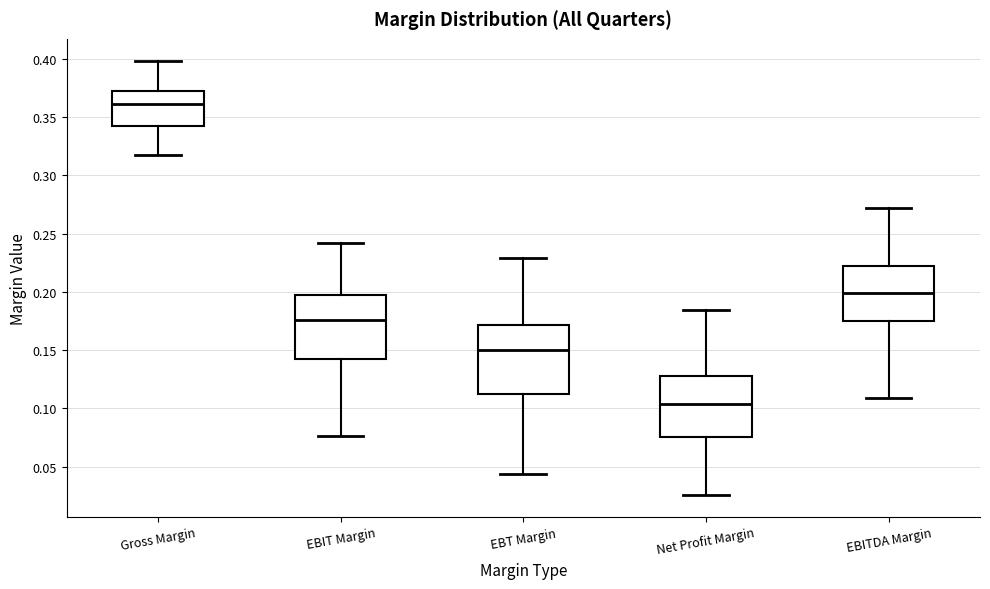

Where does the upper whisker of the box for EBT Margin end on the y-axis? The values are not printed on the chart, so give them approximately, as read against the axis.

0.230